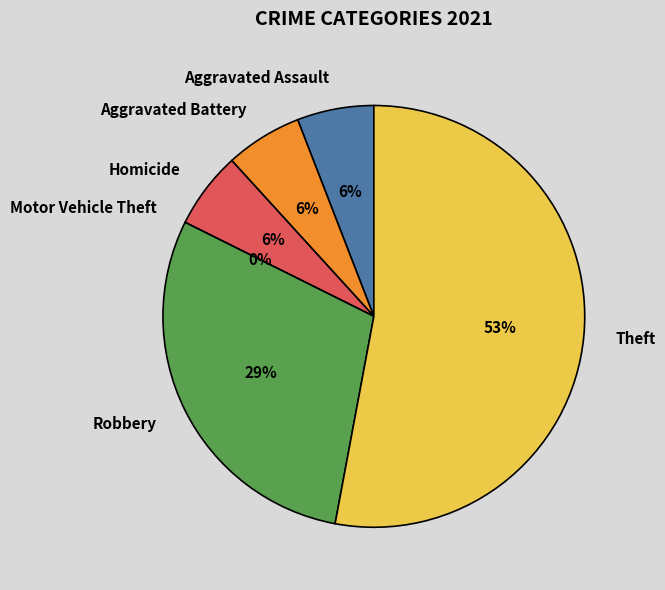

What percentage is the Theft slice, to the nearest percent?

53%